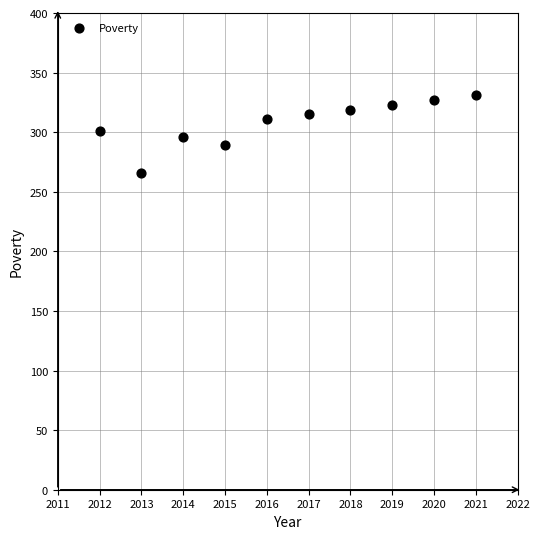

What is the average Y value?

308